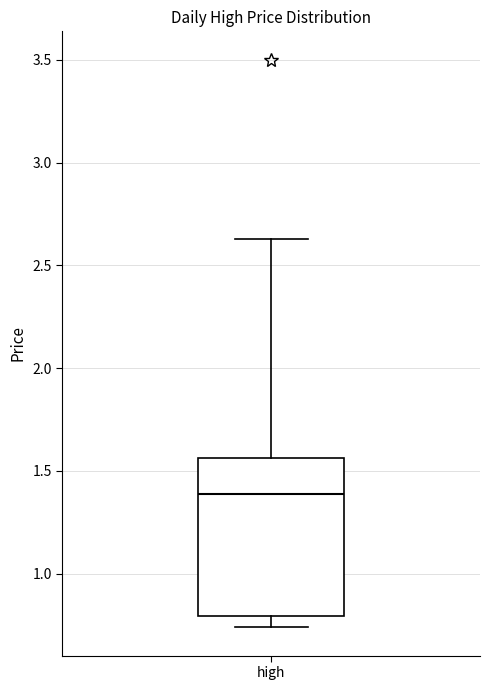

Where does the lower whisker of the box for high end on the y-axis? The values are not printed on the chart, so give them approximately, as read against the axis.

0.75